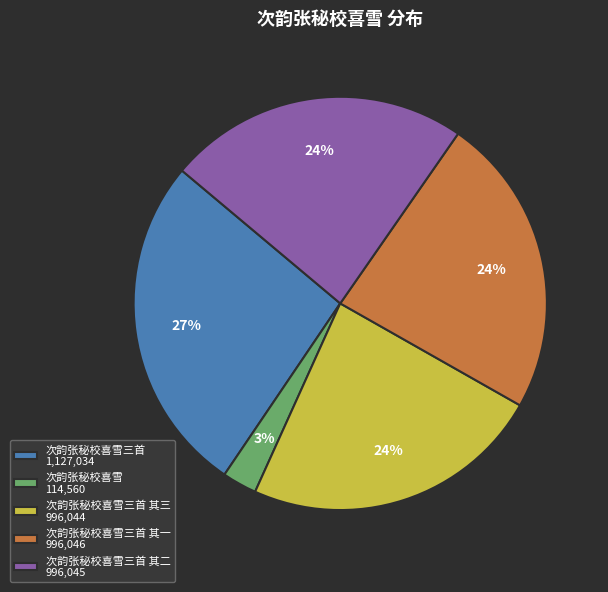

True or false: 次韵张秘校喜雪三首 其一 996,046 accounts for 24% of the total.

True